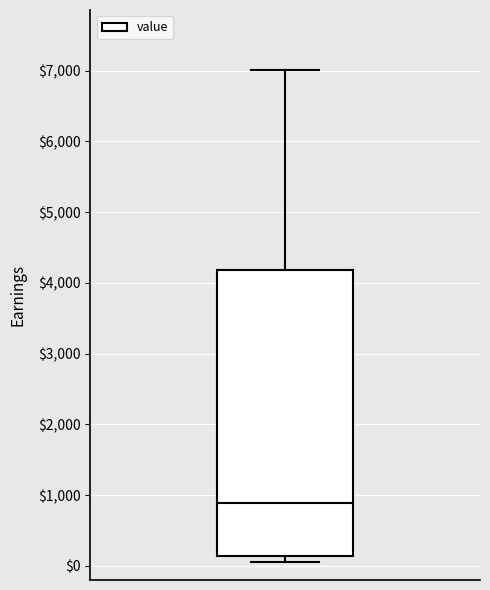

Read this box plot against the y-axis: the position of the median line, the range covered by the box, and the ends of both whiskers. The values are not printed on the chart, so give them approximately, as read against the axis.

median 900, box 100 to 4200, whiskers 100 (just below the box's lower edge) to 7000